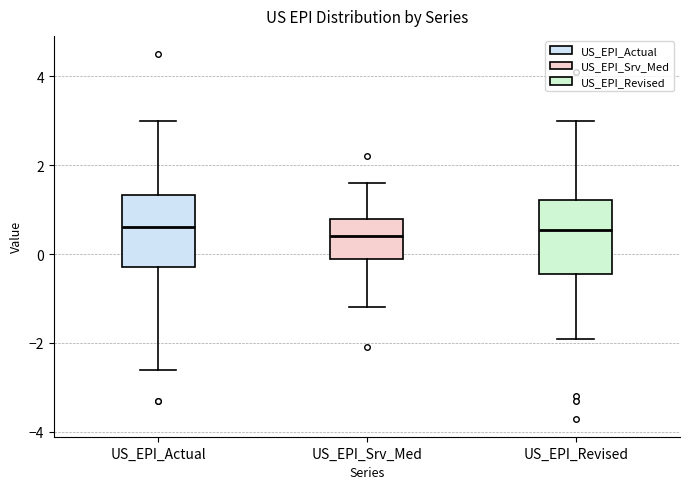

Reading left to right, read every box against the y-axis: the position of its median line, the range the box covers, and the ends of its whiskers. The values are not printed on the chart, so give them approximately, as read against the axis.

US_EPI_Actual: median 0.6, box -0.2 to 1.4, whiskers -2.6 to 3.0
US_EPI_Srv_Med: median 0.4, box 0.0 to 0.8, whiskers -1.2 to 1.6
US_EPI_Revised: median 0.6, box -0.4 to 1.2, whiskers -1.8 to 3.0